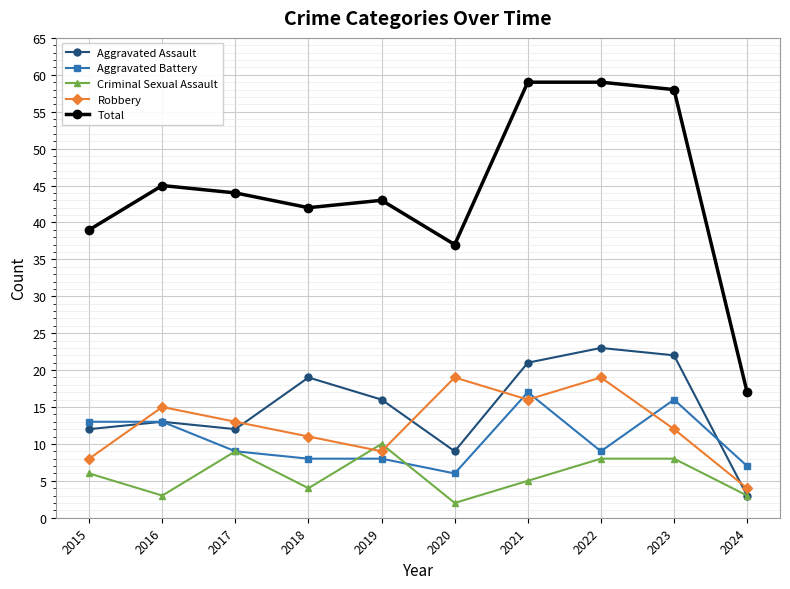

How many interior local valleys does the Robbery series have?

2